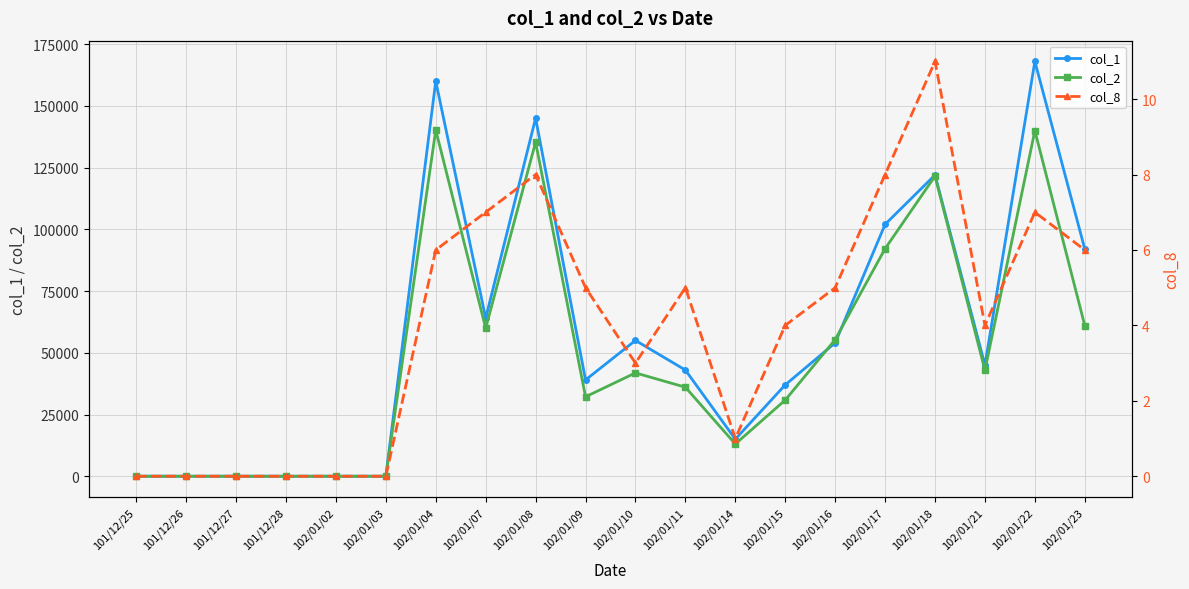

What are all the series names shown in the legend?

col_1, col_2, col_8